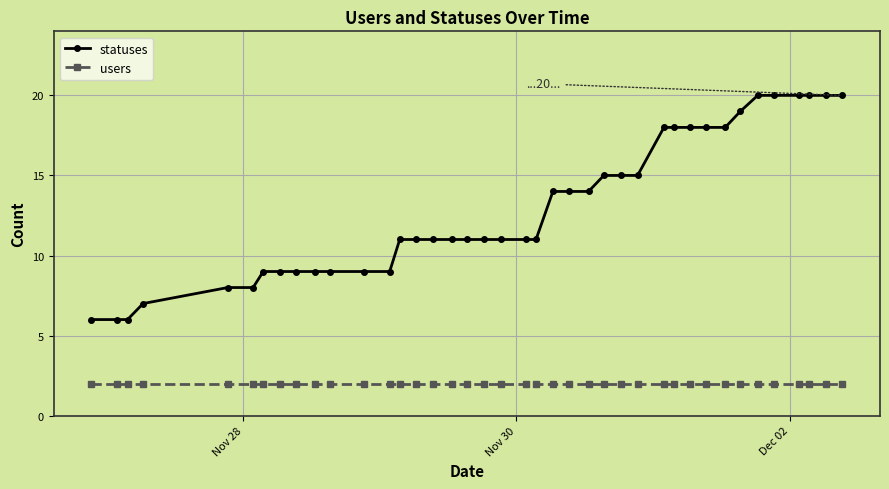

What are all the series names shown in the legend?

statuses, users